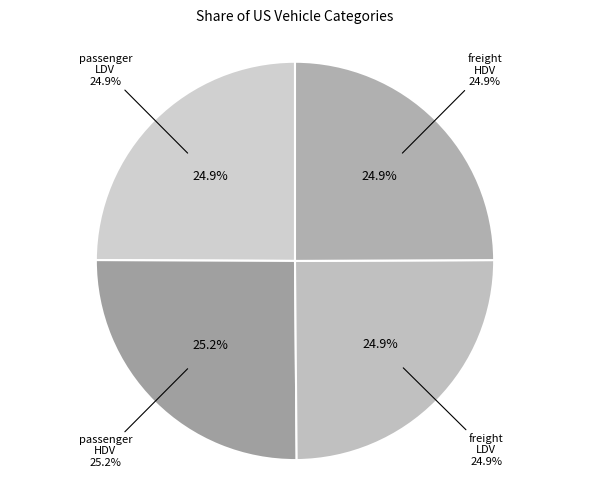

Rank the categories by value from highest to lowest.

Share of US passenger HDV, Share of US passenger LDV, Share of US freight LDV, Share of US freight HDV